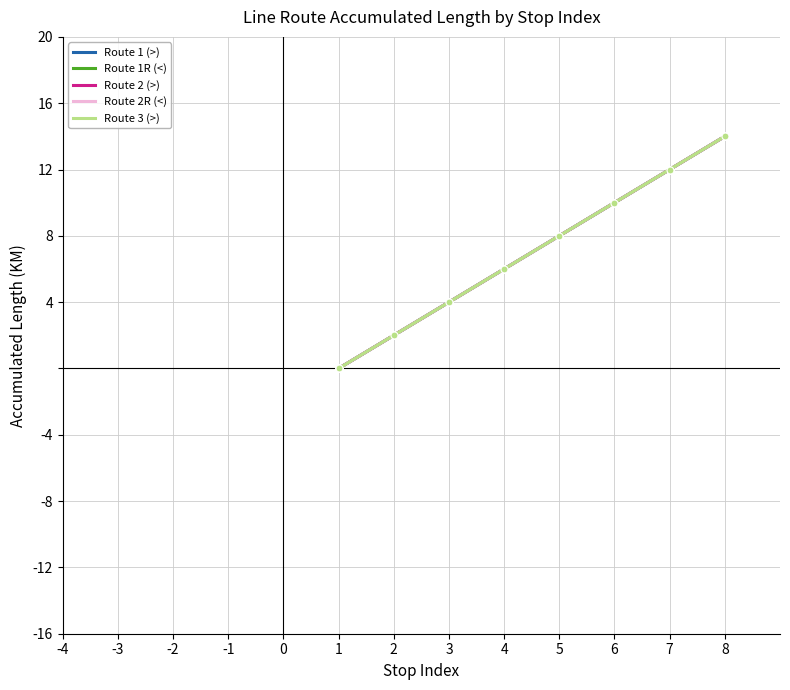

Between 3 and 1, which is larger?

3